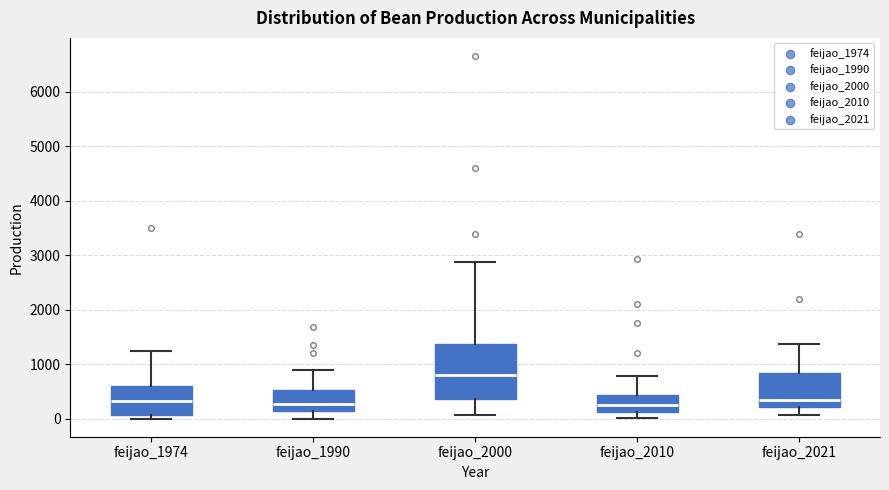

Where does the lower whisker of the box for feijao_2000 end on the y-axis? The values are not printed on the chart, so give them approximately, as read against the axis.

100